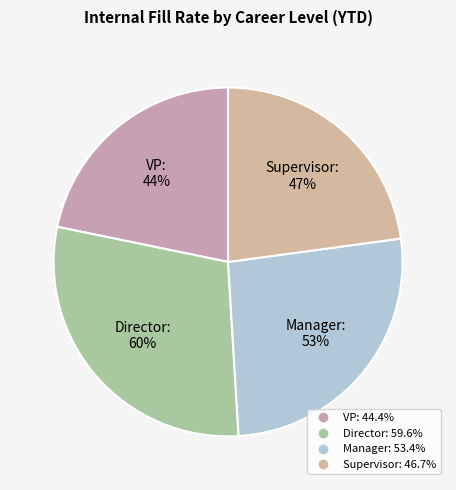

What is the change in value from Director to Supervisor?

-0.1